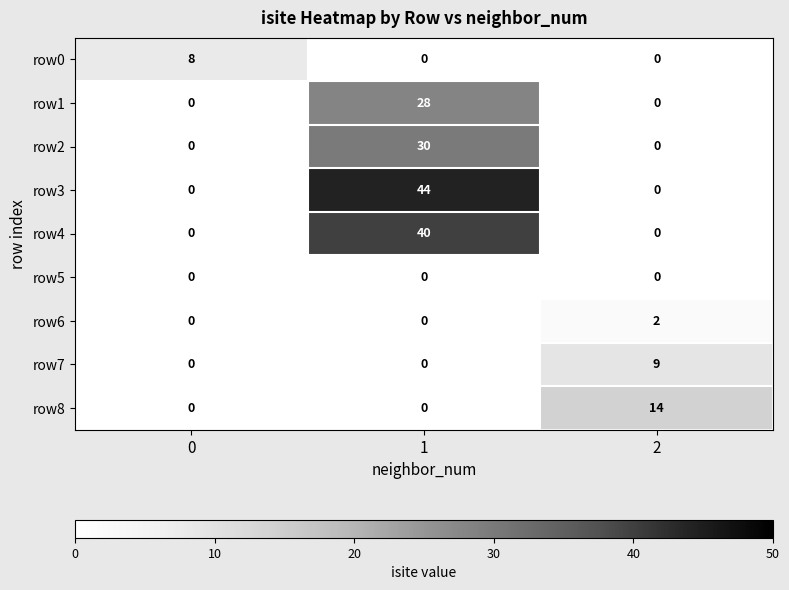

What is the greatest value displayed?

44